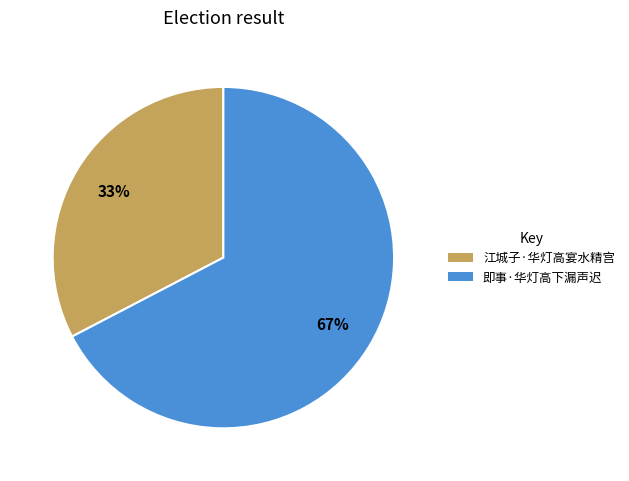

Which slice represents more than half of the pie?

即事·华灯高下漏声迟